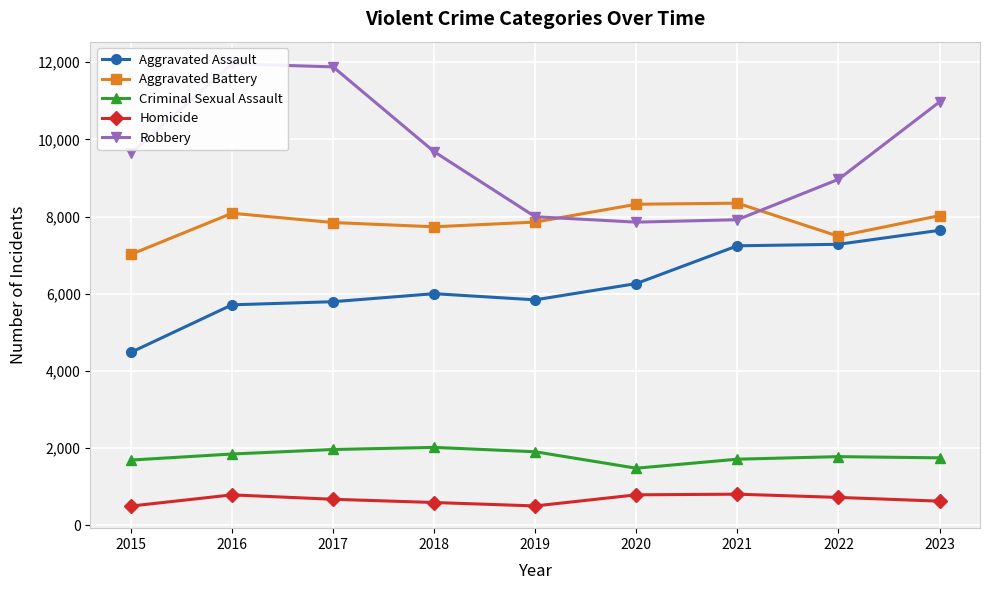

Which series changed the most between 2019 and 2021?

Aggravated Assault